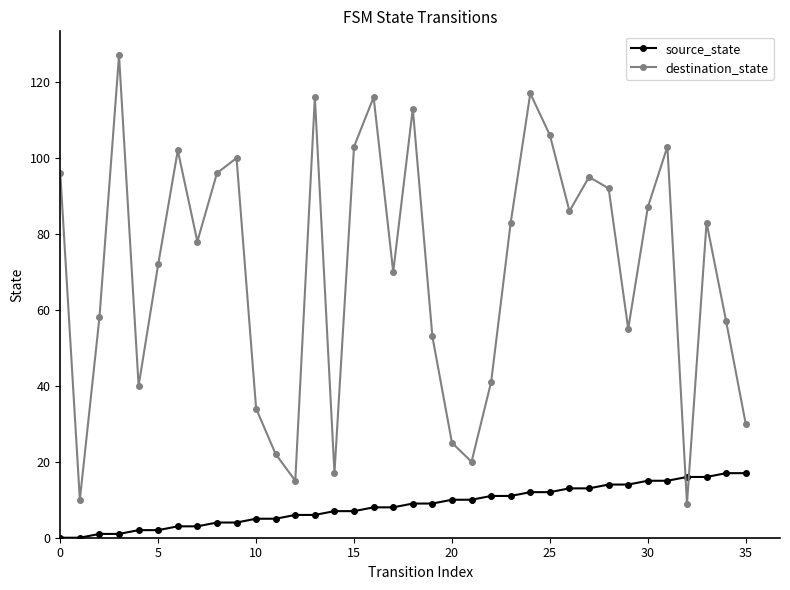

What is the greatest value displayed?

127